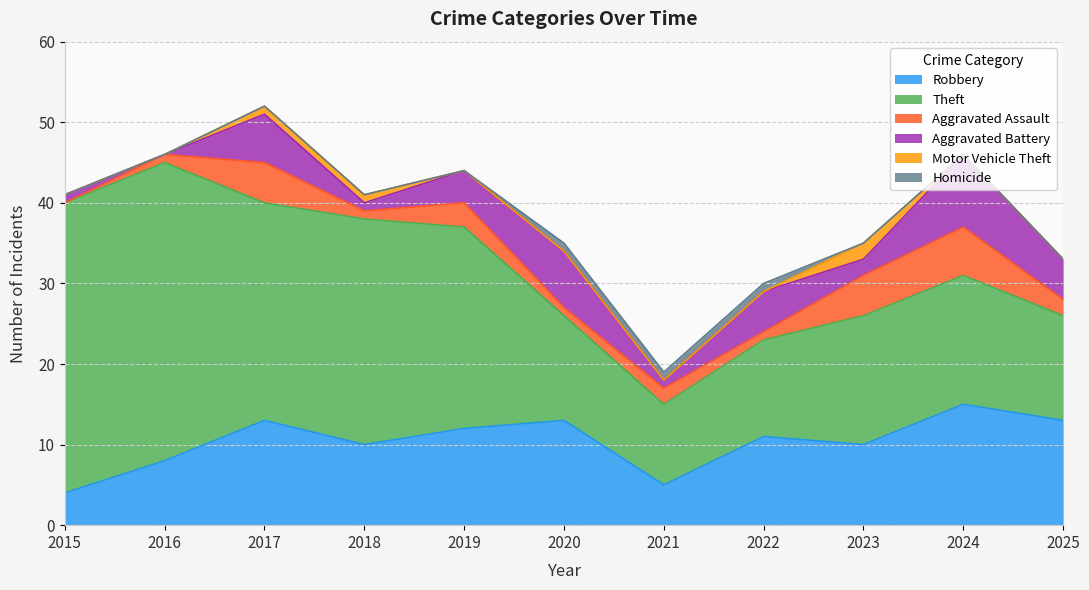

What is the highest value of the Motor Vehicle Theft series?

2